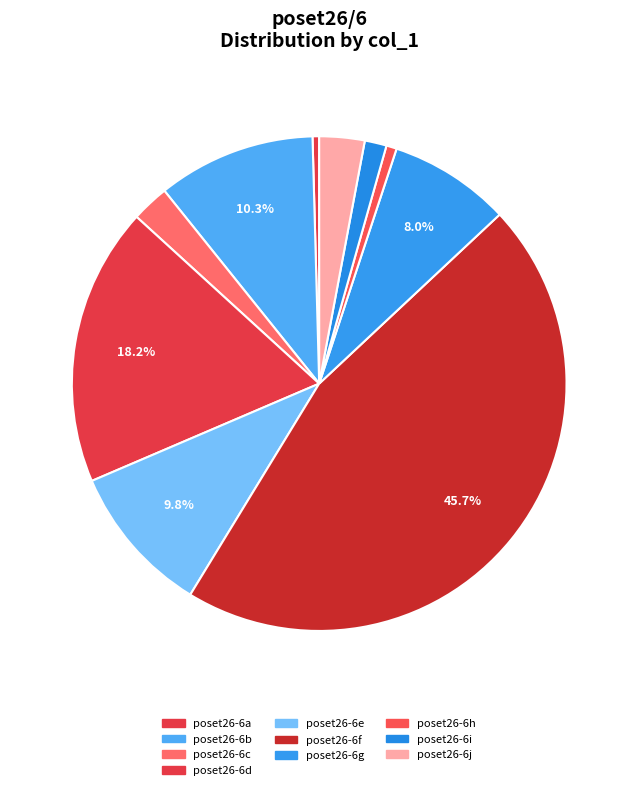

Which has a higher value, poset26-6i or poset26-6d?

poset26-6d